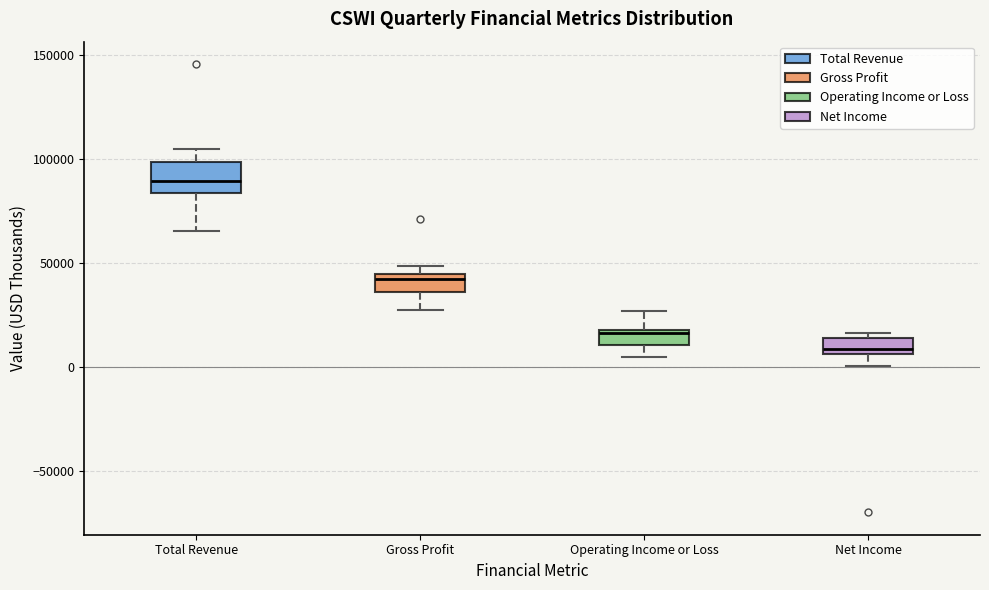

Which box's median line is the highest?

Total Revenue